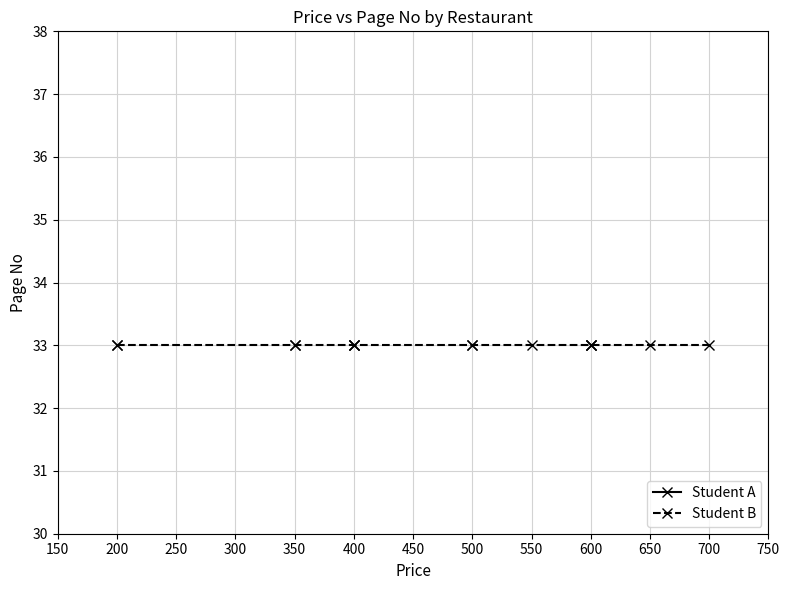

Which has a higher value, 600 or 350?

600